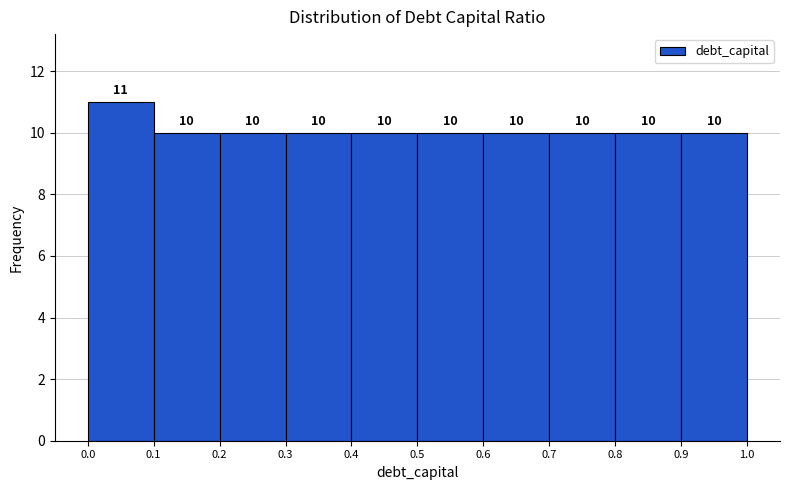

Over which range of the x-axis is the bar tallest?

0.0 to 0.1